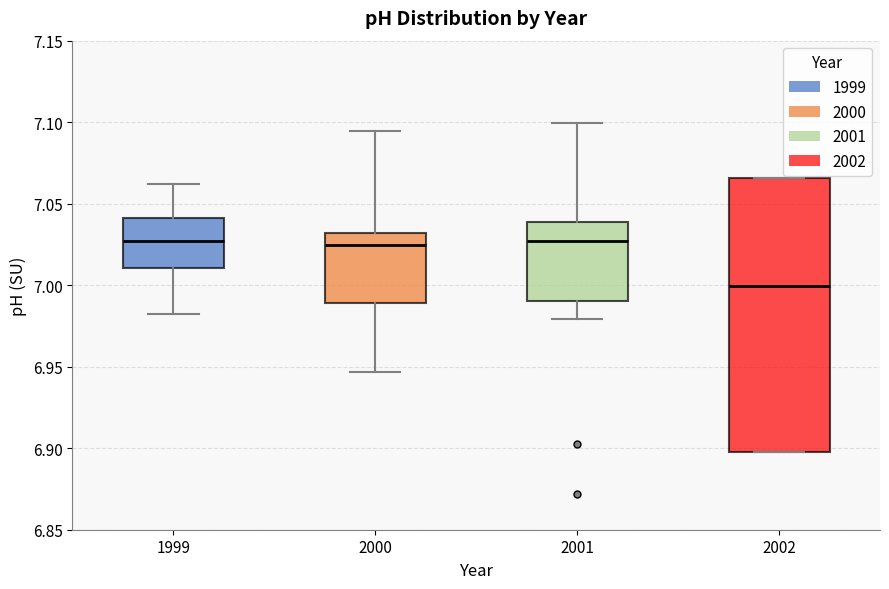

Which box's median line is the lowest?

2002